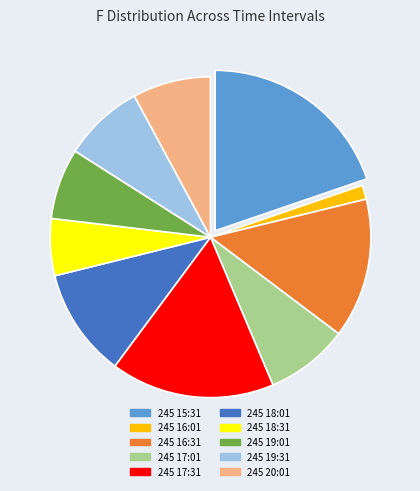

Is 245 17:31 the majority of the pie?

No